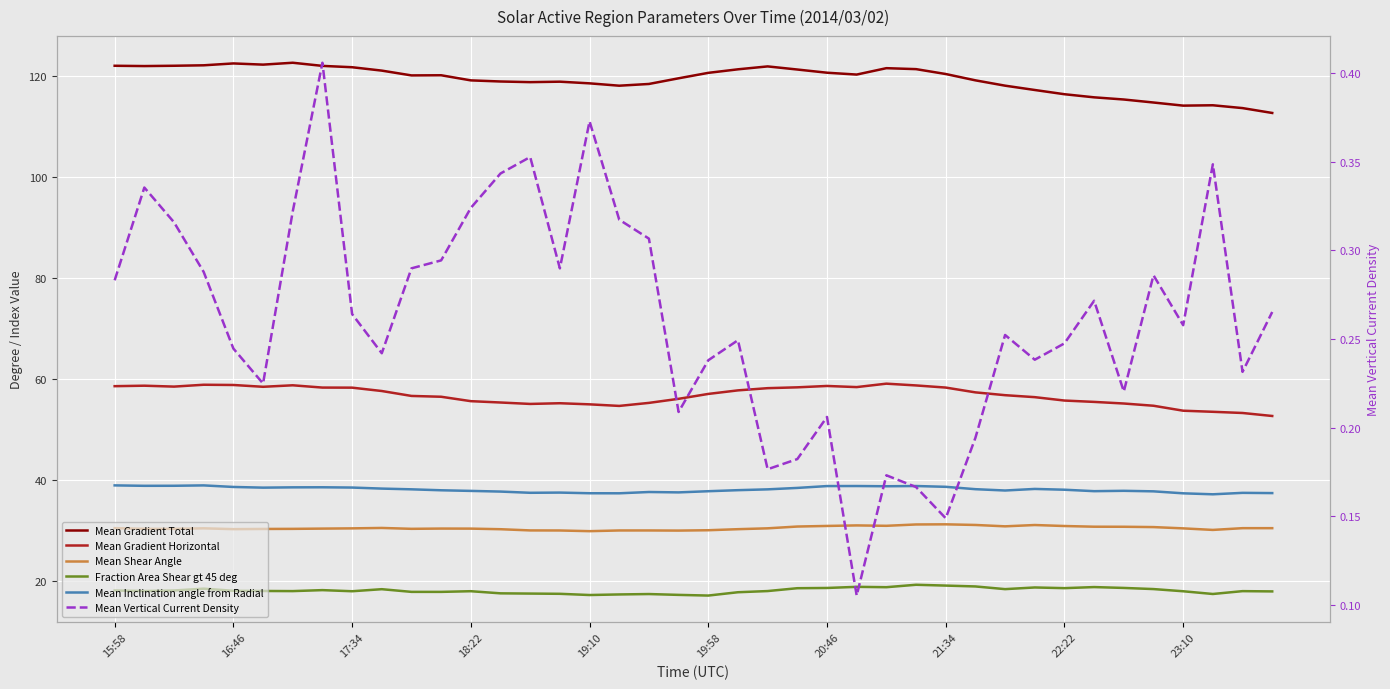

What is the difference between the maximum and minimum values in the Mean Inclination angle from Radial series?

1.8